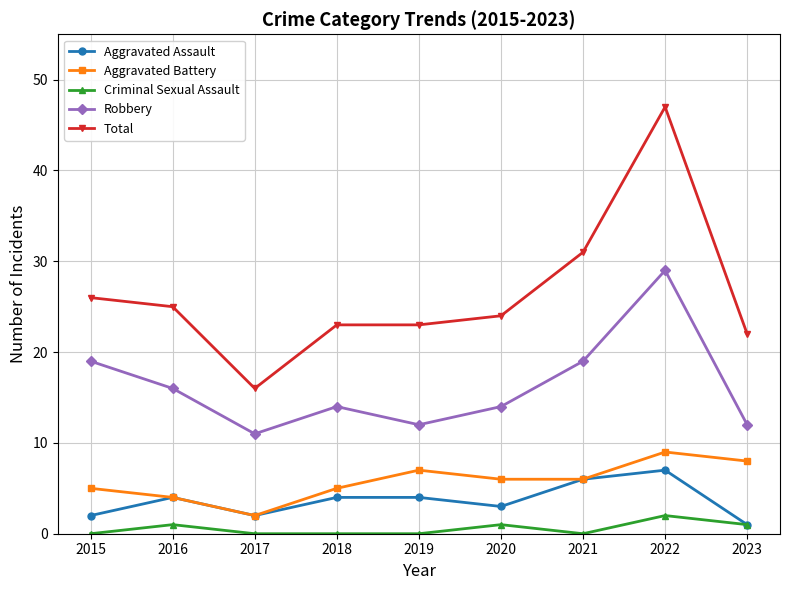

True or false: Criminal Sexual Assault and Total cross at least once.

False